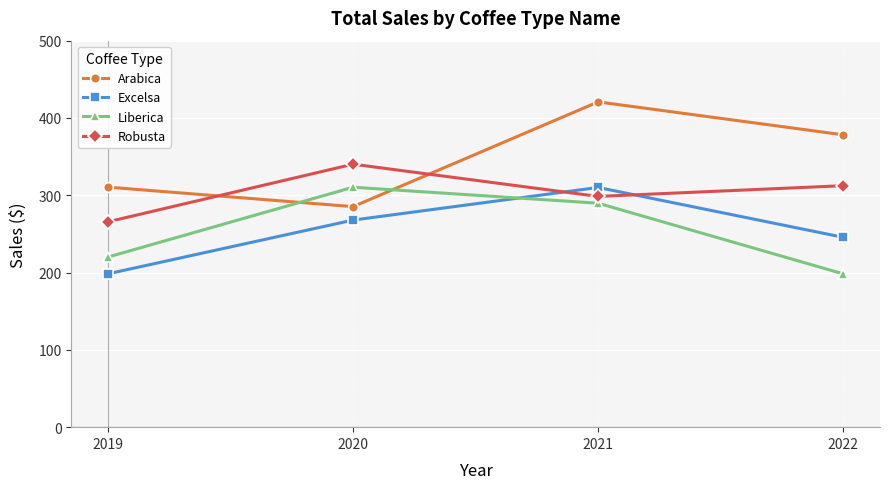

What are all the series names shown in the legend?

Arabica, Excelsa, Liberica, Robusta